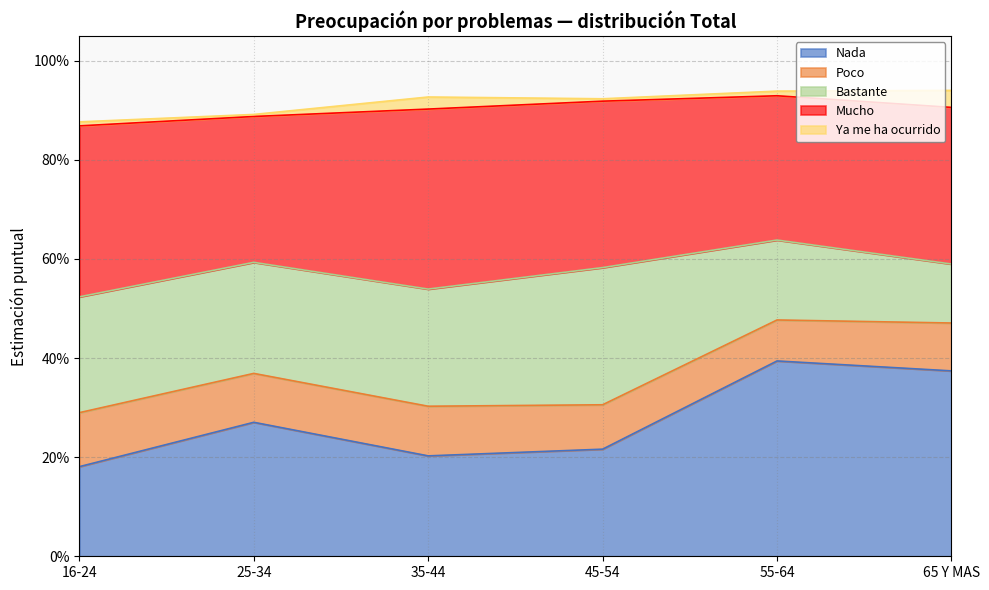

What is the average value of the Mucho series?

0.3